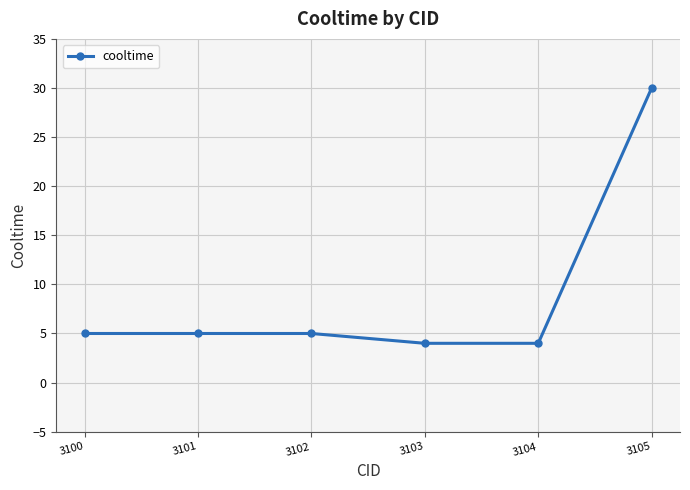

Reading left to right, extract all data points from this chart.

5	5	5	4	4	30